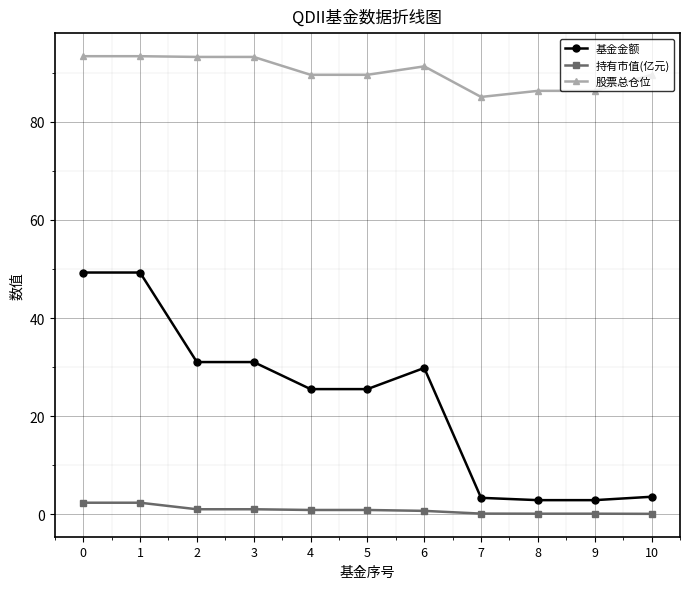

The 股票总仓位 series shows 85.1 at 7. True or false?

True